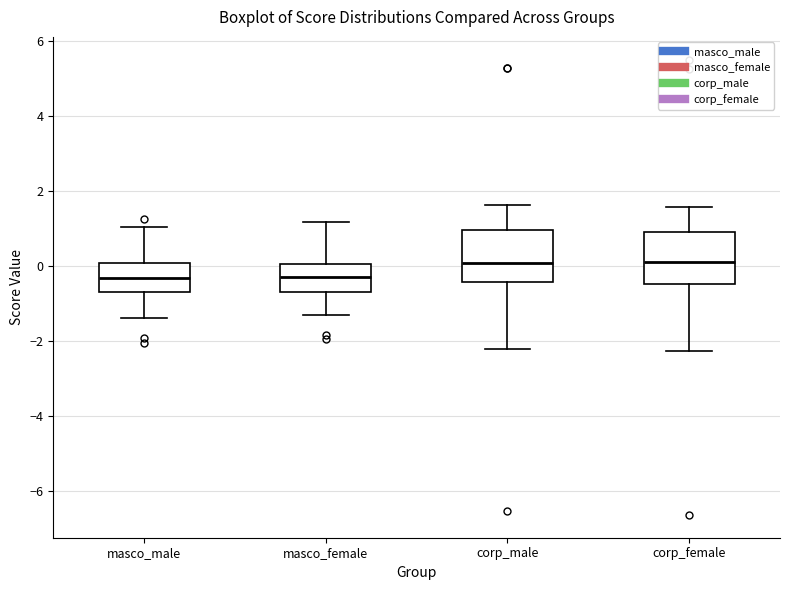

Reading left to right, transcribe this box plot: for each box, give where its median line is, the range the box spans, and where its two whiskers end, as read against the y-axis. The values are not printed on the chart, so give them approximately, as read against the axis.

masco_male: median -0.4, box -0.6 to 0.0, whiskers -1.4 to 1.0
masco_female: median -0.4, box -0.8 to 0.0, whiskers -1.4 to 1.2
corp_male: median 0.0, box -0.4 to 1.0, whiskers -2.2 to 1.6
corp_female: median 0.2, box -0.4 to 1.0, whiskers -2.2 to 1.6